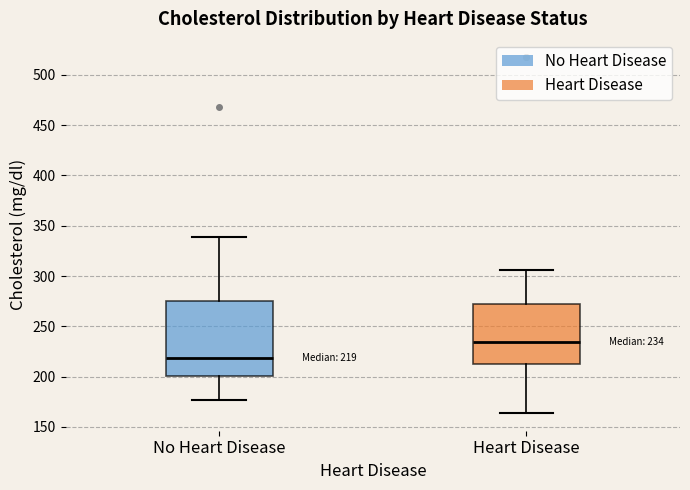

Which box has the lowest median line?

No Heart Disease